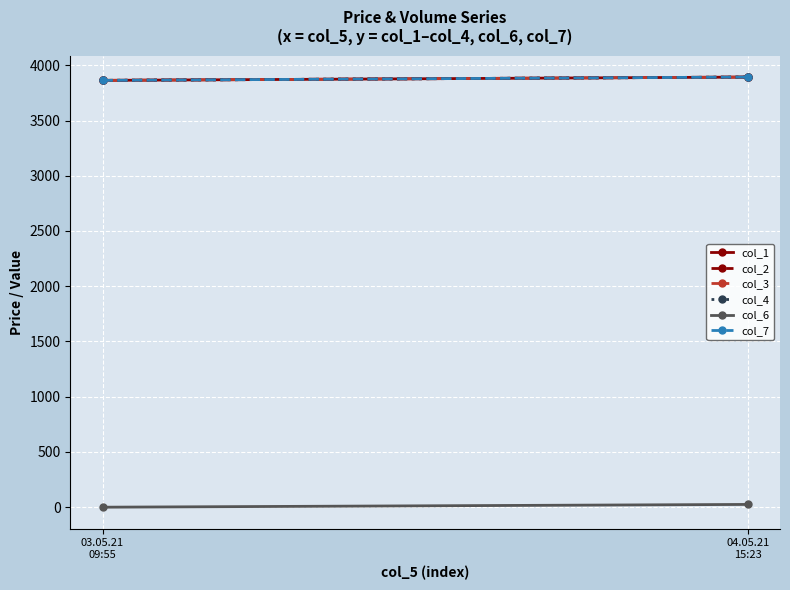

Between 03.05.21
09:55 and 04.05.21
15:23, which is larger?

04.05.21
15:23